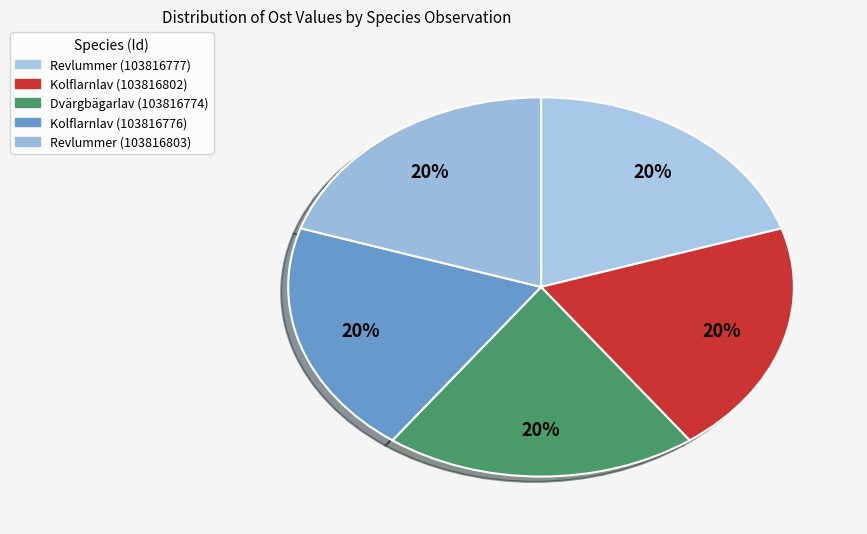

Do Kolflarnlav (103816802) and Kolflarnlav (103816776) together represent more than half of the pie?

No